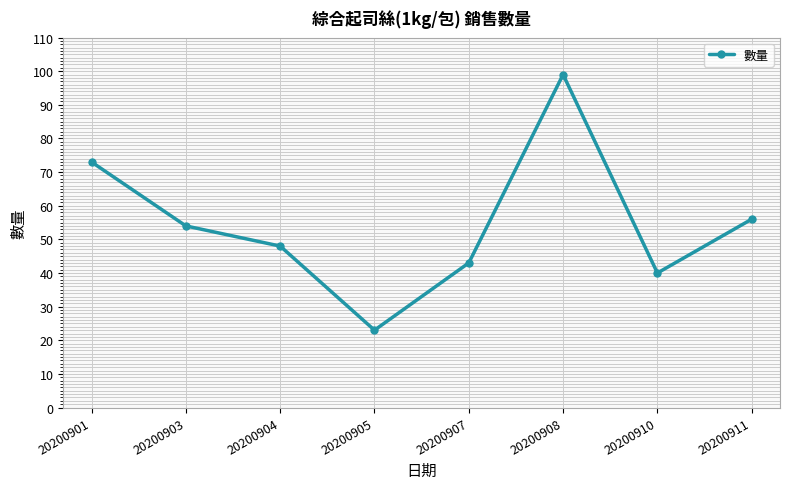

List the labels in order of value, smallest first.

20200905, 20200910, 20200907, 20200904, 20200903, 20200911, 20200901, 20200908